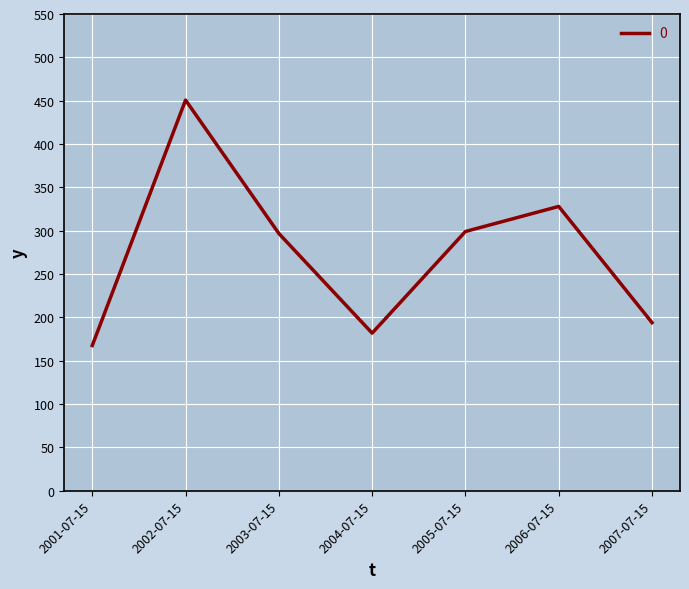

At which category does the data reach its first local valley?

2004-07-15